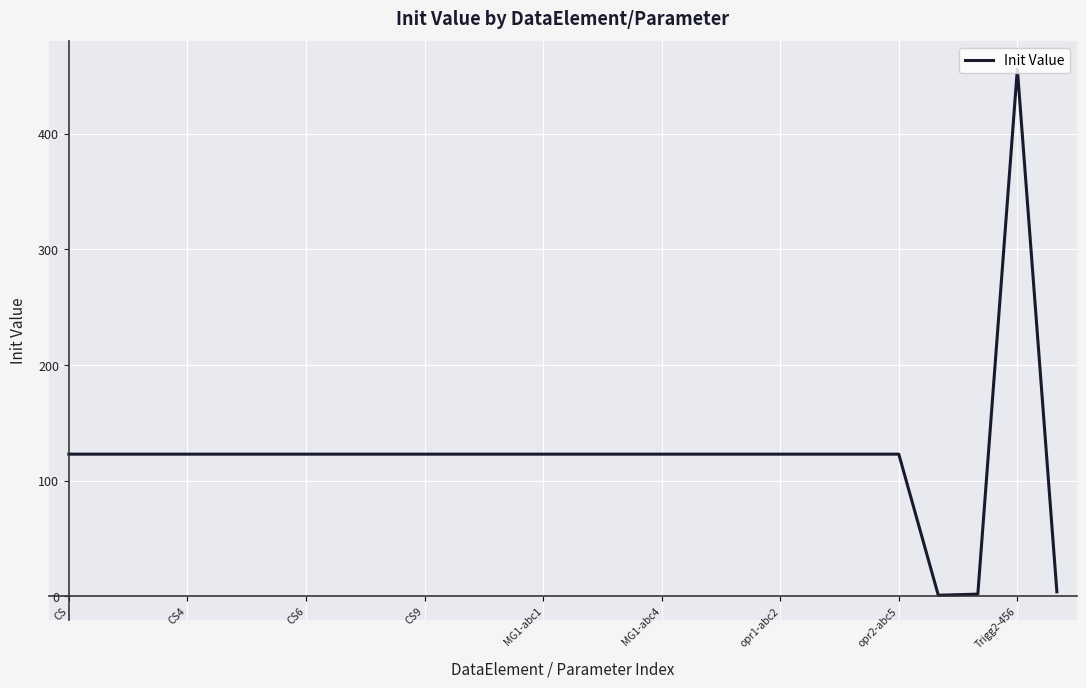

What is the difference between the maximum and minimum values?

455